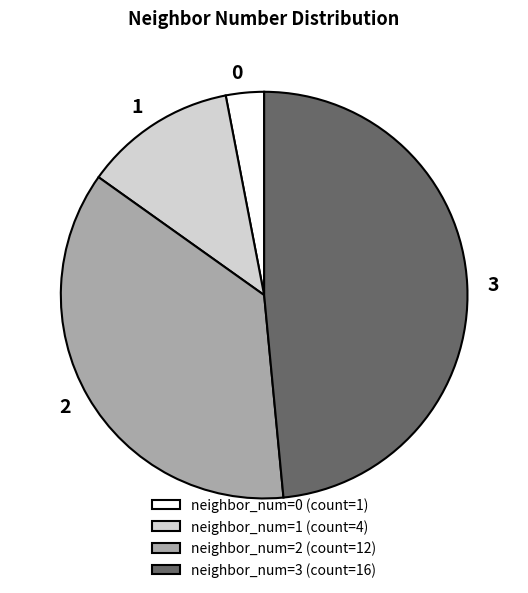

Does 3 represent more than half of the total?

No